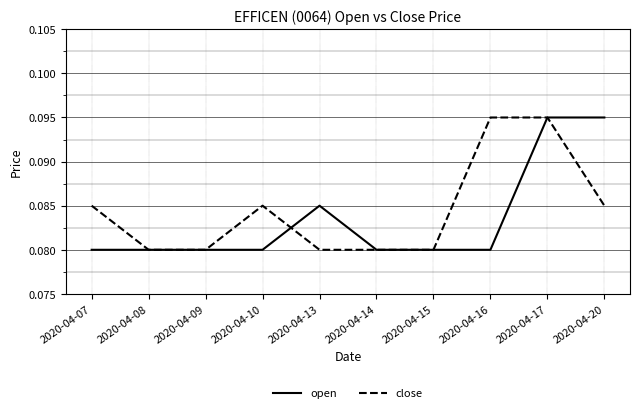

Which series changed the most between 2020-04-13 and 2020-04-16?

close